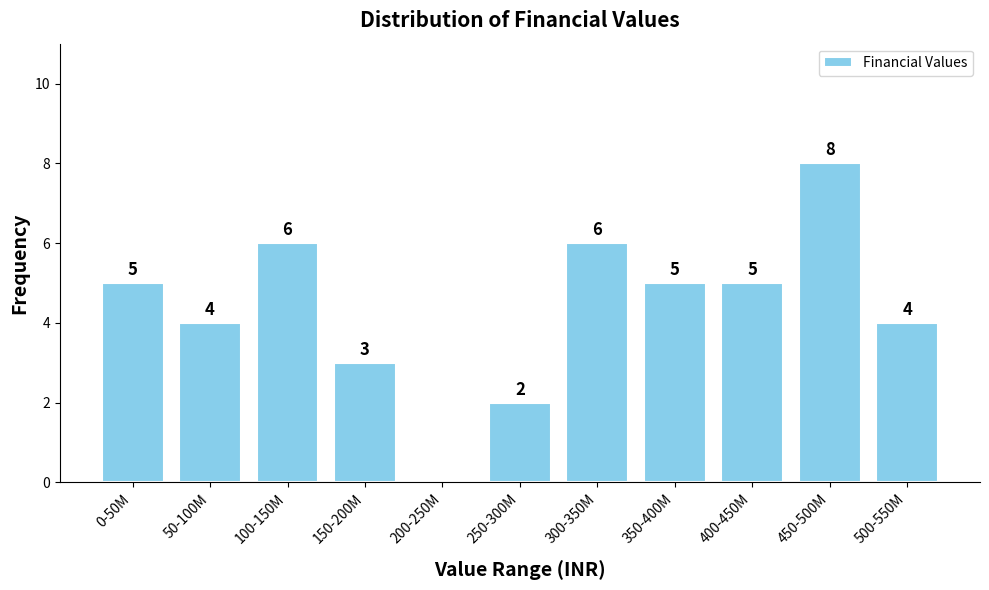

Reading left to right, list all the values displayed in this chart.

0-50M=5	50-100M=4	100-150M=6	150-200M=3	200-250M=0	250-300M=2	300-350M=6	350-400M=5	400-450M=5	450-500M=8	500-550M=4